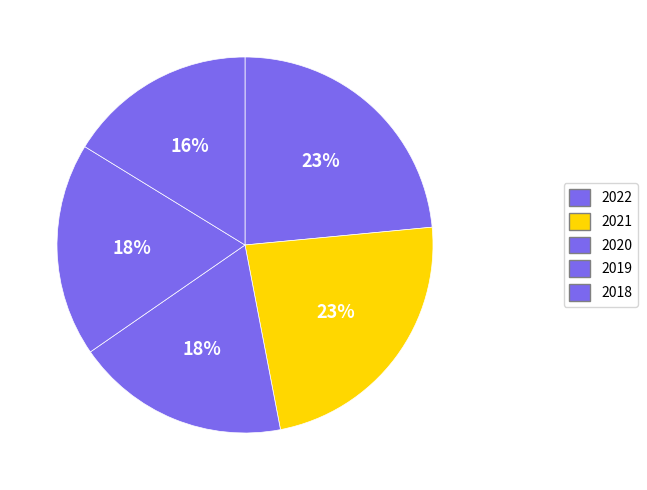

Count the number of slices in the pie.

5